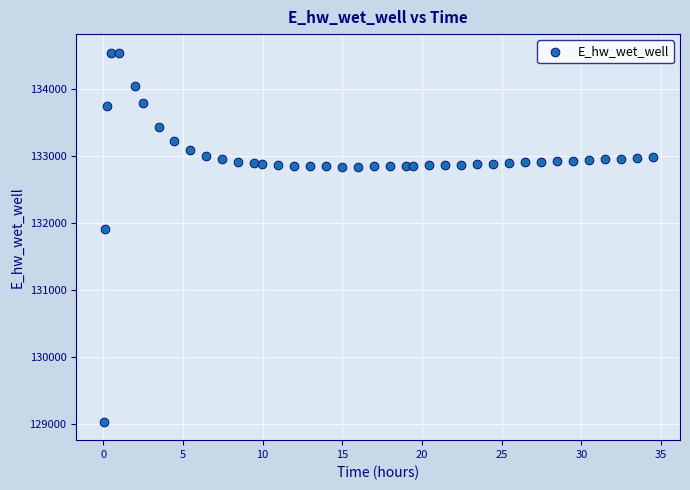

What is the range of Y values (max minus min)?

5506.5